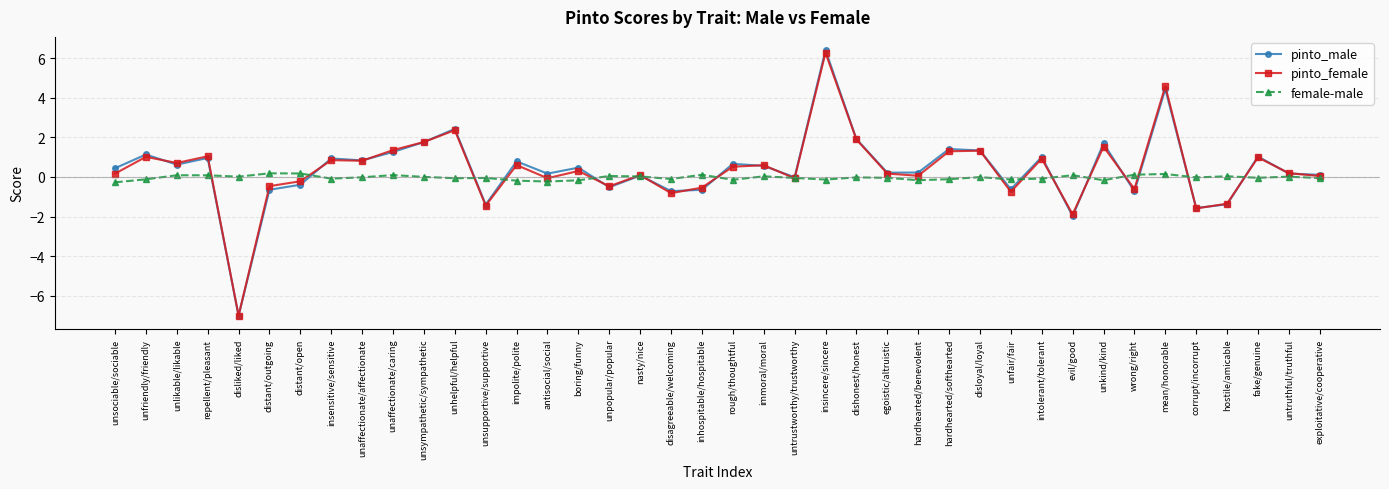

True or false: pinto_female has a value of 6.4 at mean/honorable.

False